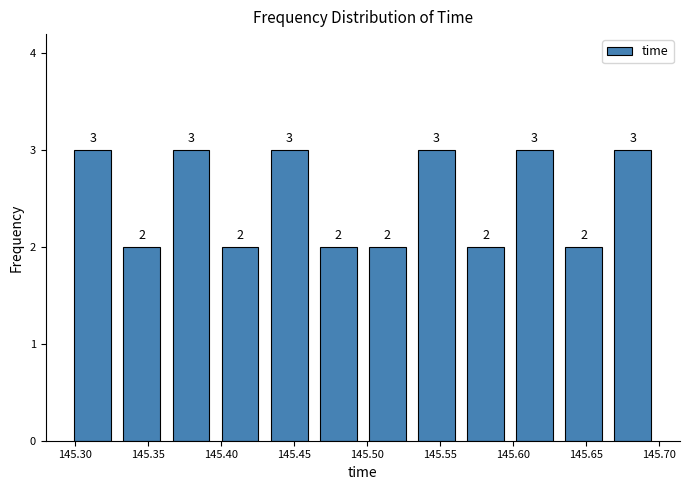

How tall is the bar that spans 145.600 to 145.630 on the x-axis? The bar edges are not printed on the chart, so give them approximately, as read against the axis.

3